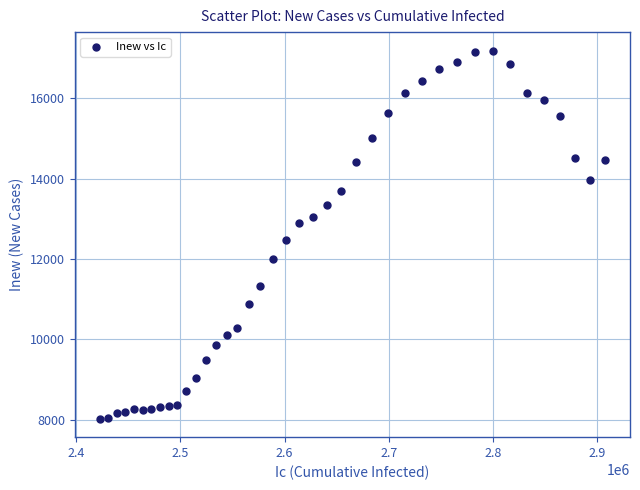

What Y value in the scatter plot is closest to 12603?

12475.4